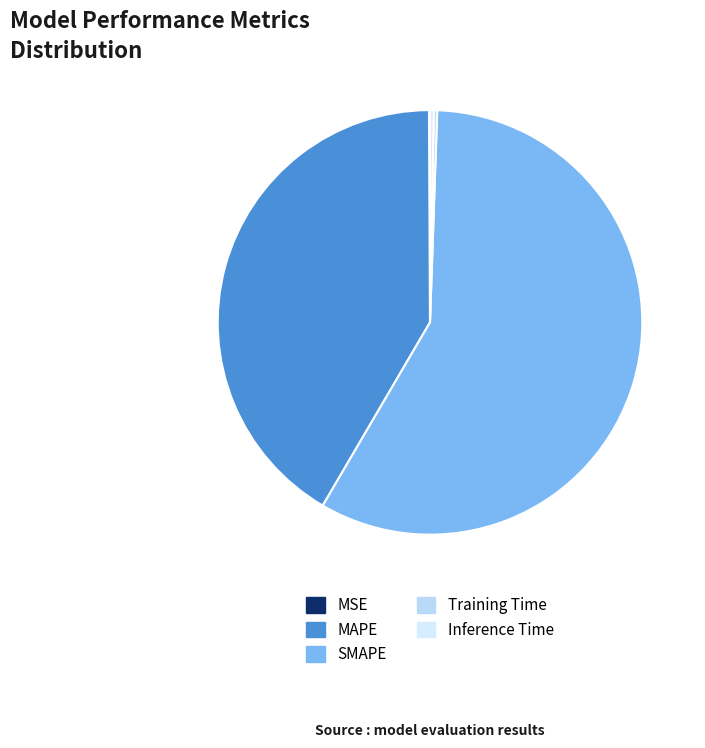

To the nearest percent, what is the combined percentage of MSE and SMAPE?

58%